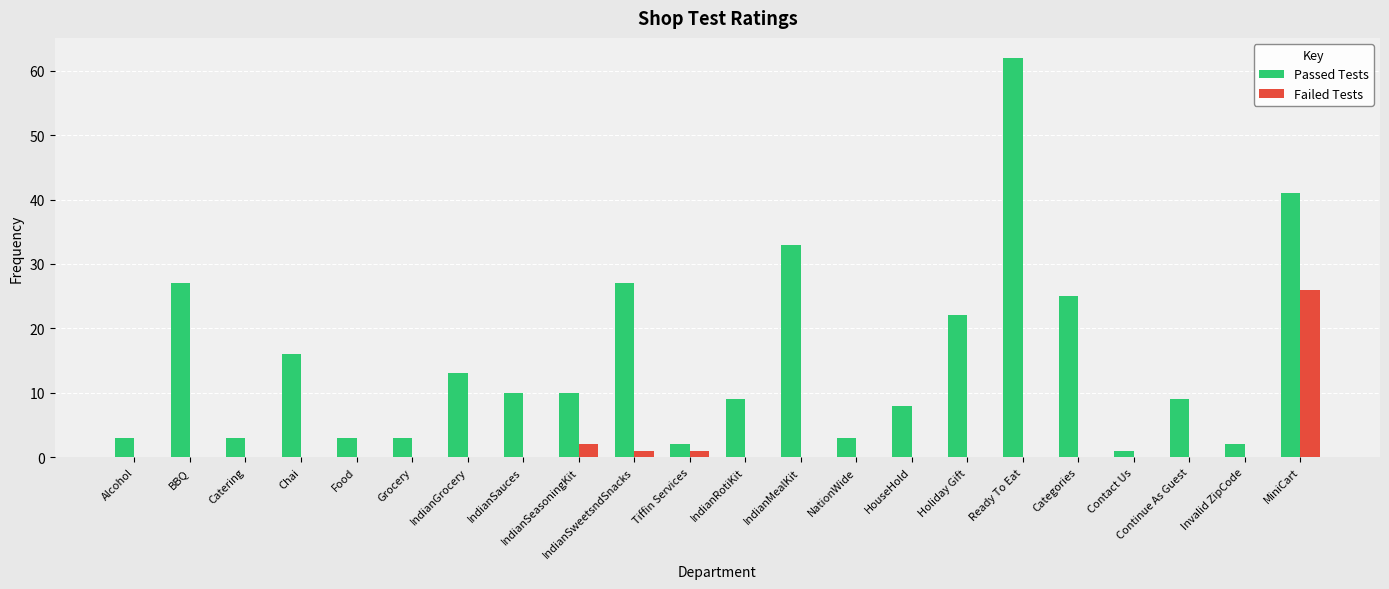

Which category has the highest value across all series?

Ready To Eat